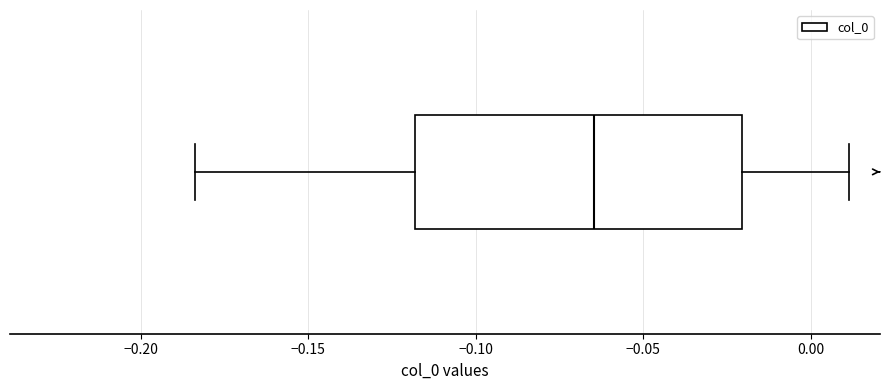

Transcribe this box plot: give where the median line is, the range the box spans, and where the two whiskers end, as read against the x-axis. The values are not printed on the chart, so give them approximately, as read against the axis.

median -0.065, box -0.120 to -0.020, whiskers -0.185 to 0.010